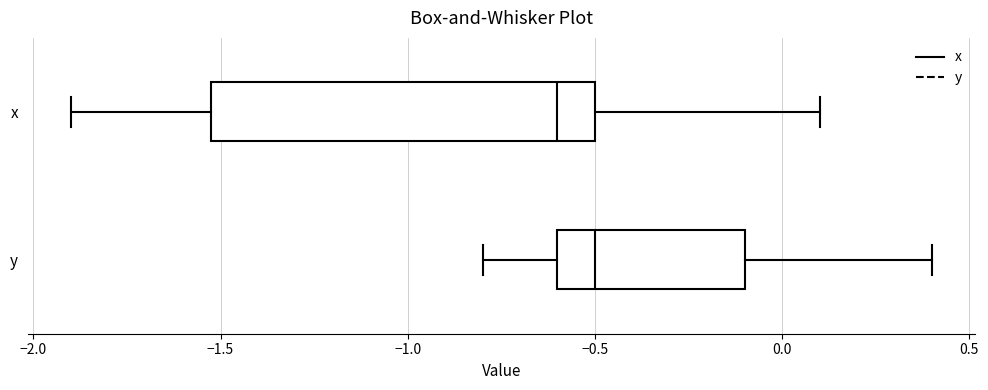

Reading bottom to top, read every box against the x-axis: the position of its median line, the range the box covers, and the ends of its whiskers. The values are not printed on the chart, so give them approximately, as read against the axis.

y: median -0.5, box -0.6 to -0.1, whiskers -0.8 to 0.4
x: median -0.6, box -1.5 to -0.5, whiskers -1.9 to 0.1